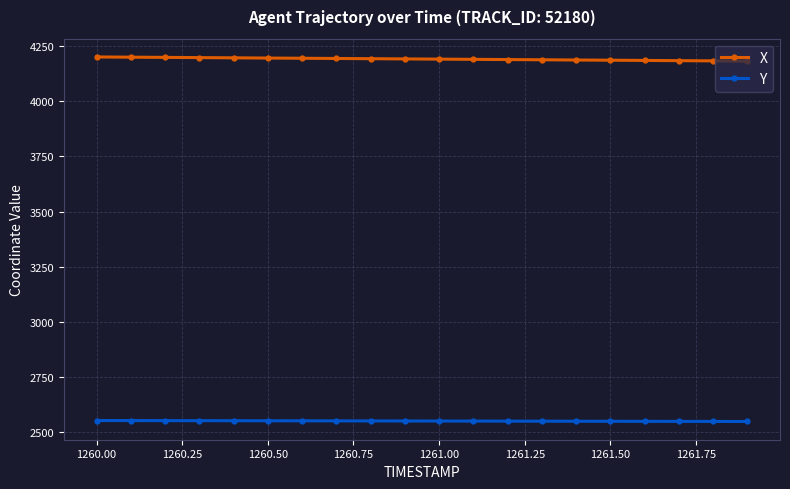

Which series has the largest total across all categories?

X